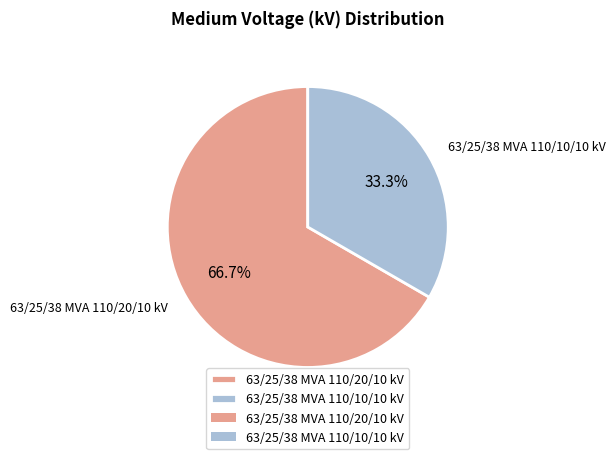

To the nearest percent, what is the difference between the largest and smallest slice percentages?

33%